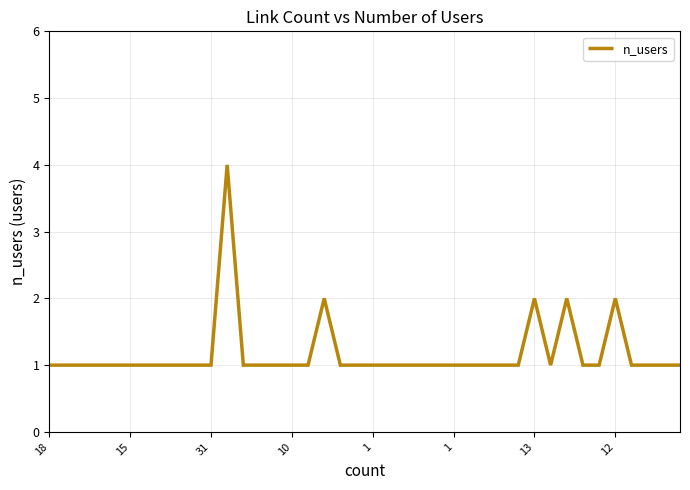

What is the difference between the second highest and minimum values?

1